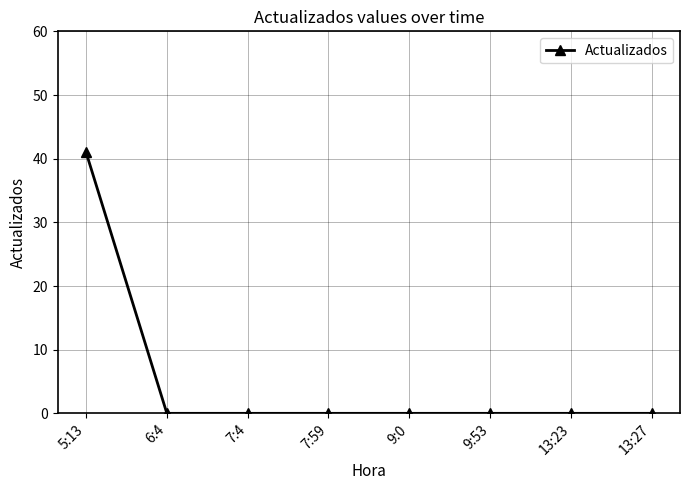

What is the difference between the maximum and second lowest values?

41